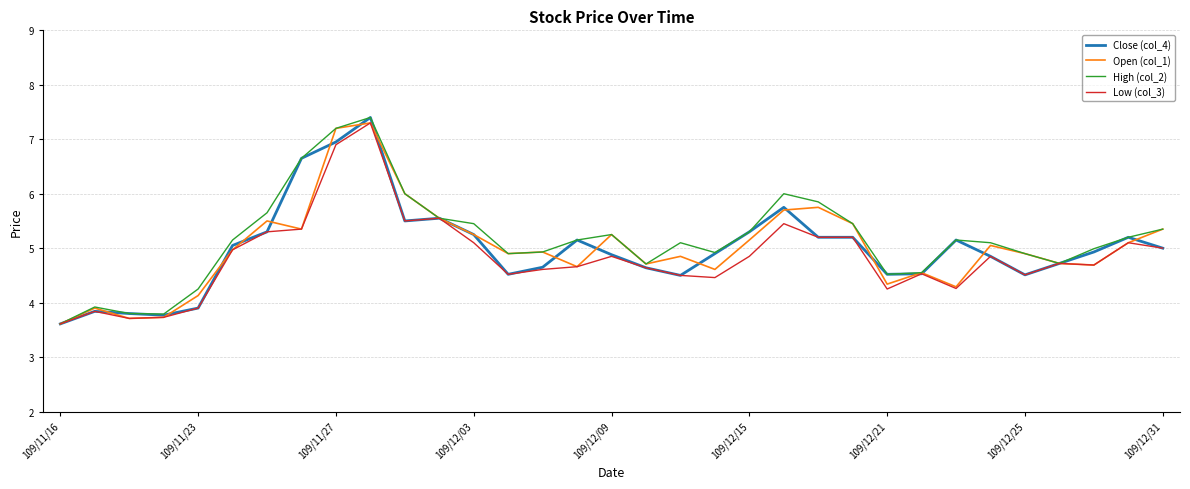

What is the minimum value shown in the chart?

3.6